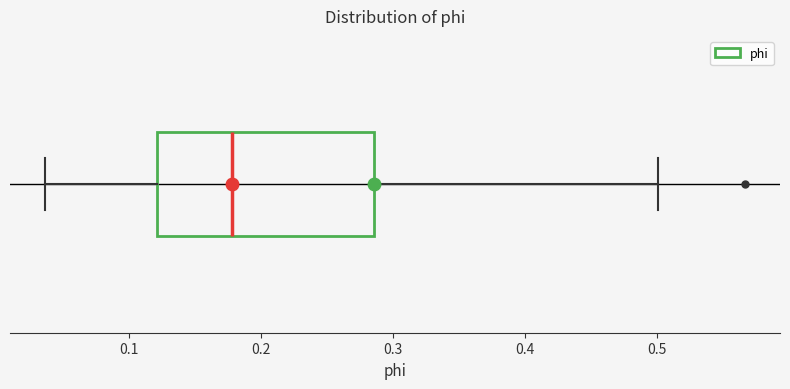

Transcribe this box plot: give where the median line is, the range the box spans, and where the two whiskers end, as read against the x-axis. The values are not printed on the chart, so give them approximately, as read against the axis.

median 0.18, box 0.12 to 0.29, whiskers 0.04 to 0.50